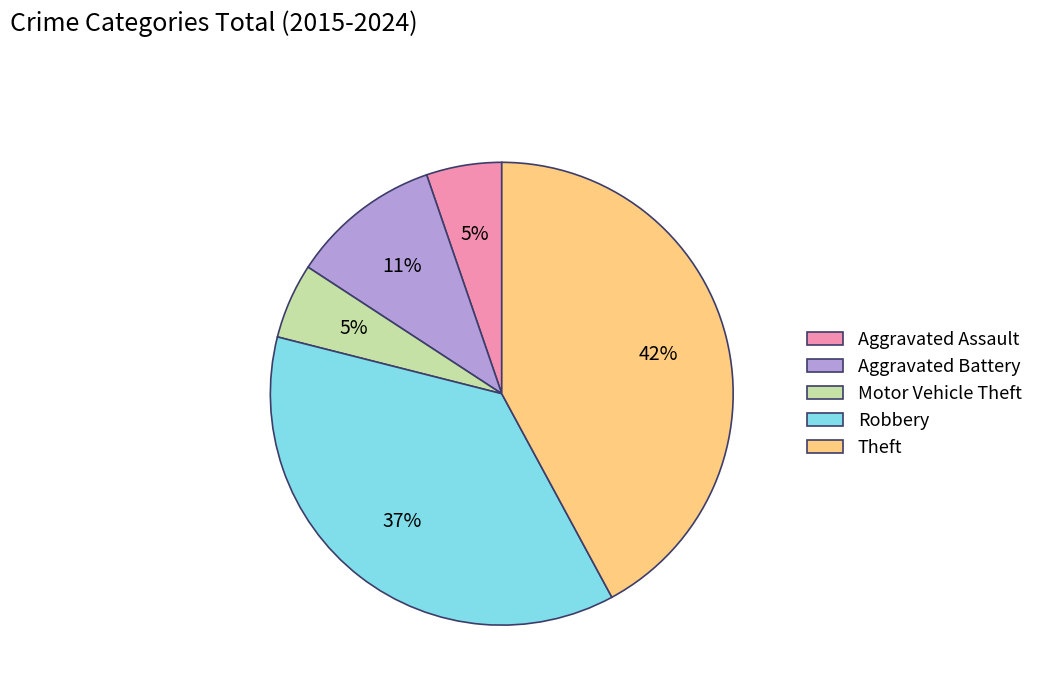

What percentage is the Motor Vehicle Theft slice, to the nearest percent?

5%